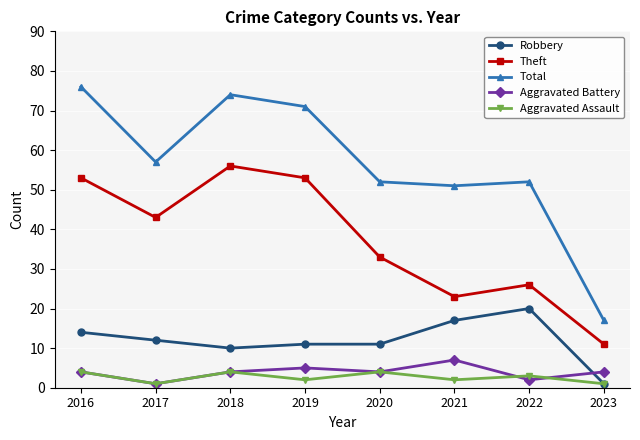

How many values in the Robbery series are below 12?

4